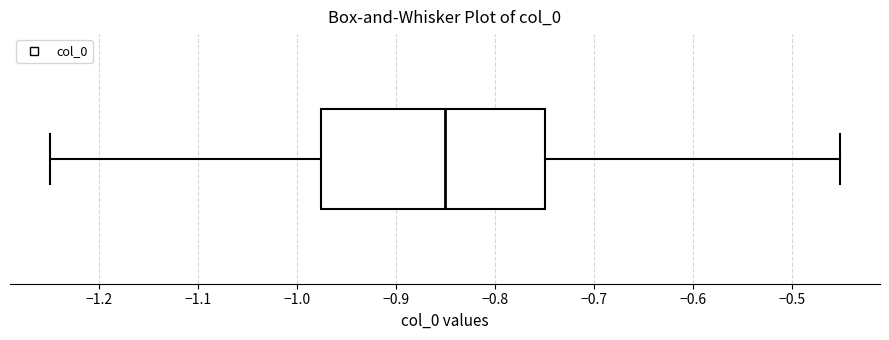

Transcribe this box plot: give where the median line is, the range the box spans, and where the two whiskers end, as read against the x-axis. The values are not printed on the chart, so give them approximately, as read against the axis.

median -0.85, box -0.98 to -0.75, whiskers -1.25 to -0.45